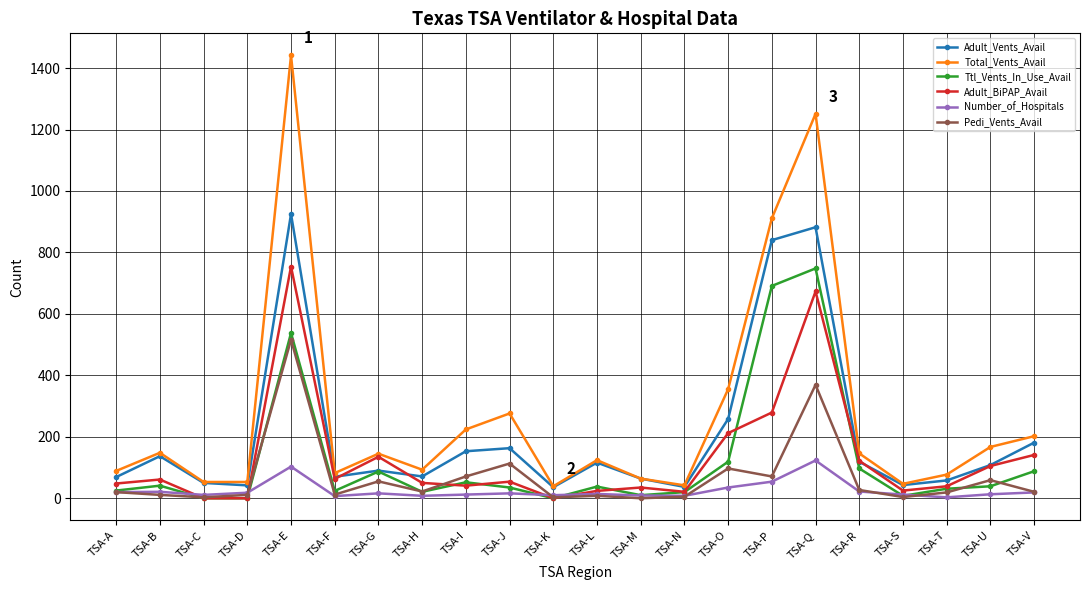

Which category has the highest value across all series?

TSA-E